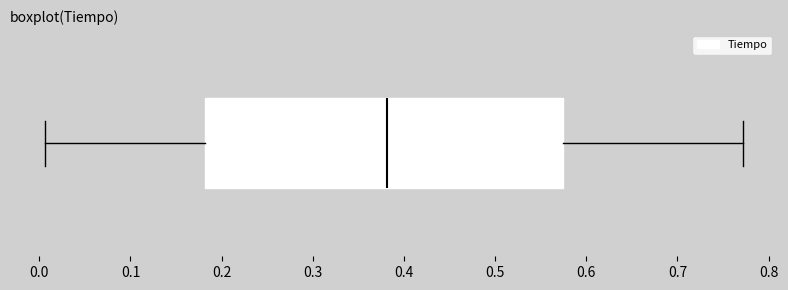

Transcribe this box plot: give where the median line is, the range the box spans, and where the two whiskers end, as read against the x-axis. The values are not printed on the chart, so give them approximately, as read against the axis.

median 0.38, box 0.18 to 0.57, whiskers 0.01 to 0.77